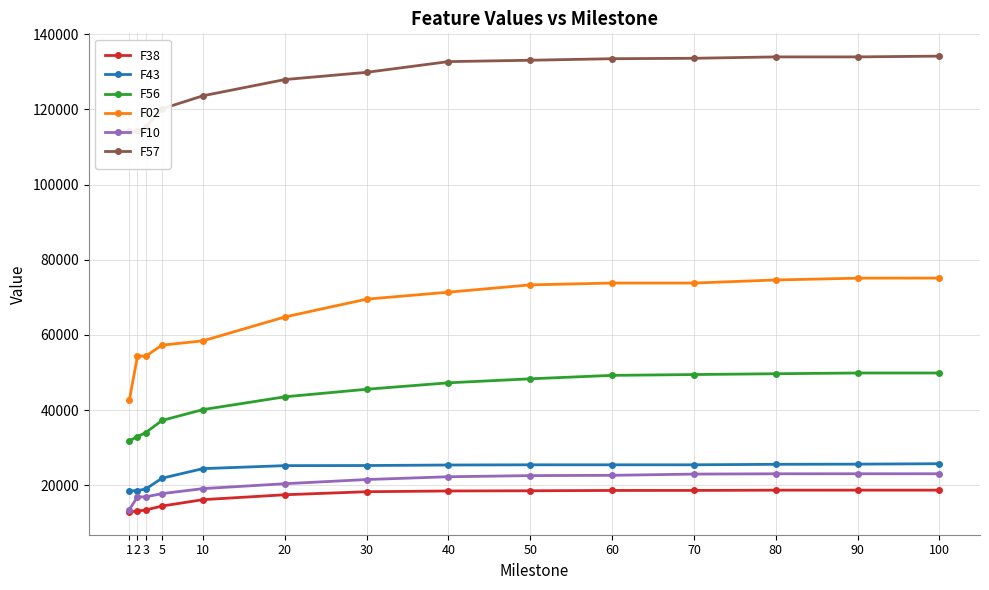

Reading right to left, list all the values displayed in this chart.

F38: 18720.2	18720.2	18712.4	18645.3	18639.9	18553.2	18501.4	18299.0	17493.1	16190.7	14493.8	13434.8	13152.9	12926.0
F43: 25751.0	25634.6	25588.4	25460.2	25460.0	25460.0	25403.8	25269.9	25239.2	24444.8	21899.2	19017.9	18616.5	18488.1
F56: 49876.7	49876.7	49679.2	49464.8	49246.0	48331.0	47265.4	45550.6	43541.3	40142.6	37259.6	34009.8	32957.9	31836.7
F02: 75126.8	75100.7	74615.2	73797.3	73797.3	73314.6	71368.5	69514.8	64777.7	58430.8	57281.1	54363.2	54363.2	42629.3
F10: 23079.4	23079.4	23069.7	22990.6	22662.2	22585.4	22283.0	21541.4	20429.8	19126.1	17797.2	16929.0	16929.0	13511.6
F57: 134150.0	133945.0	133945.0	133576.0	133462.0	133053.0	132691.0	129839.0	127915.0	123603.0	120127.0	115247.0	114178.0	114178.0